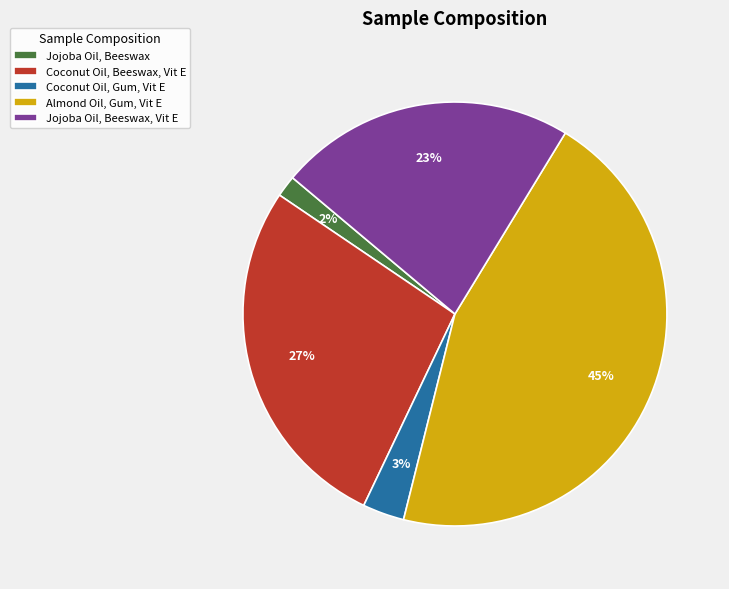

To the nearest percent, what is the combined percentage of Jojoba Oil, Beeswax and Almond Oil, Gum, Vit E?

47%